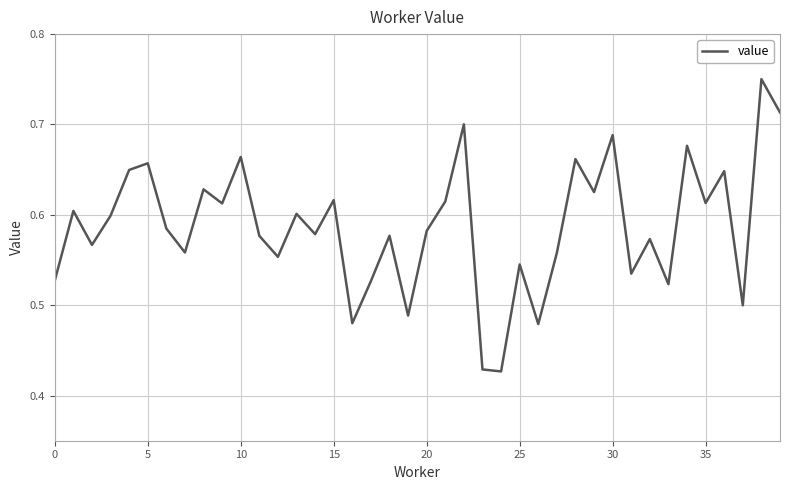

What is the difference between the maximum and minimum values?

0.3